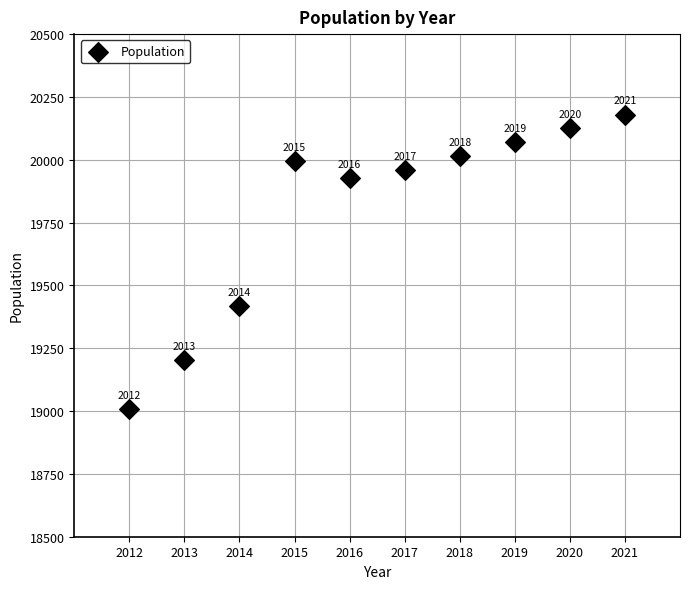

What is the range of X values (max minus min)?

9